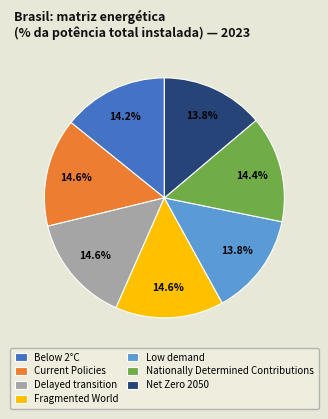

To the nearest percent, what portion does Low demand represent?

14%